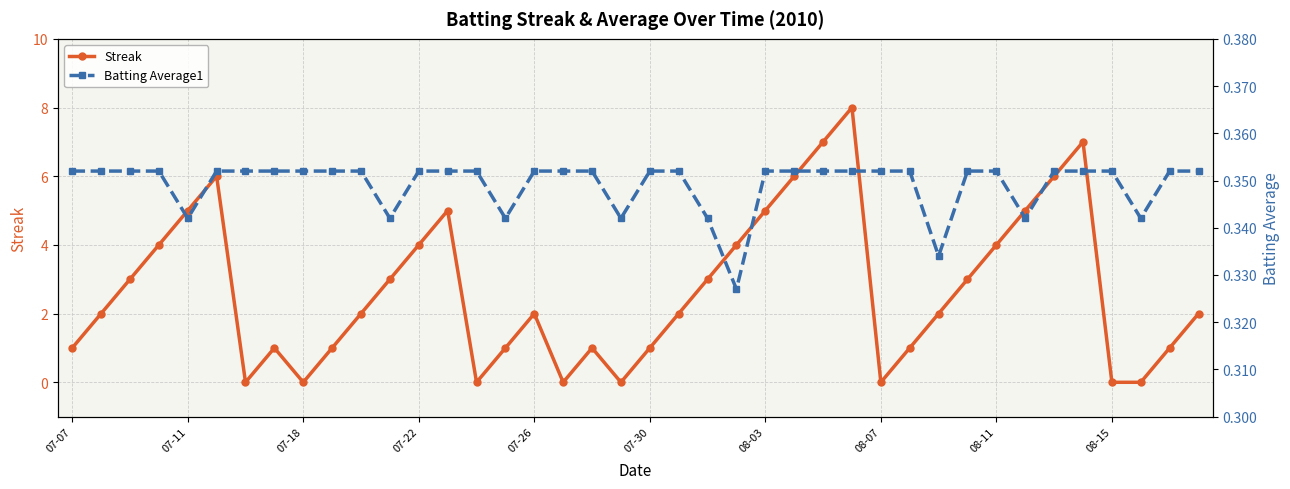

Which series has the largest total across all categories?

Streak